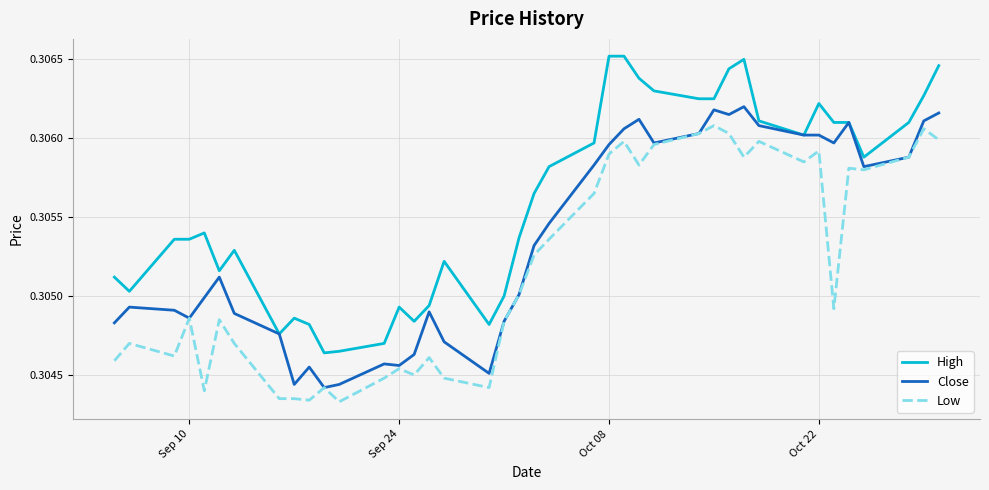

Which series has the largest total across all categories?

High